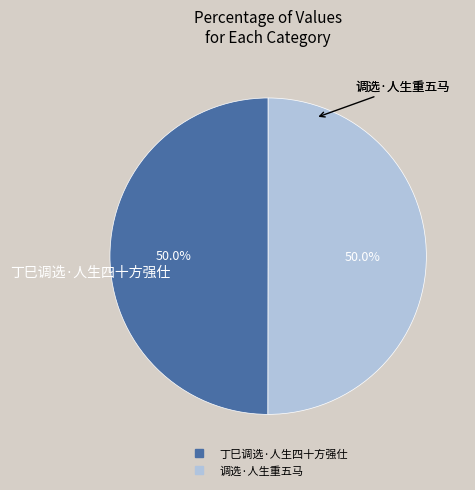

To the nearest percent, what portion does 调选·人生重五马 represent?

50%